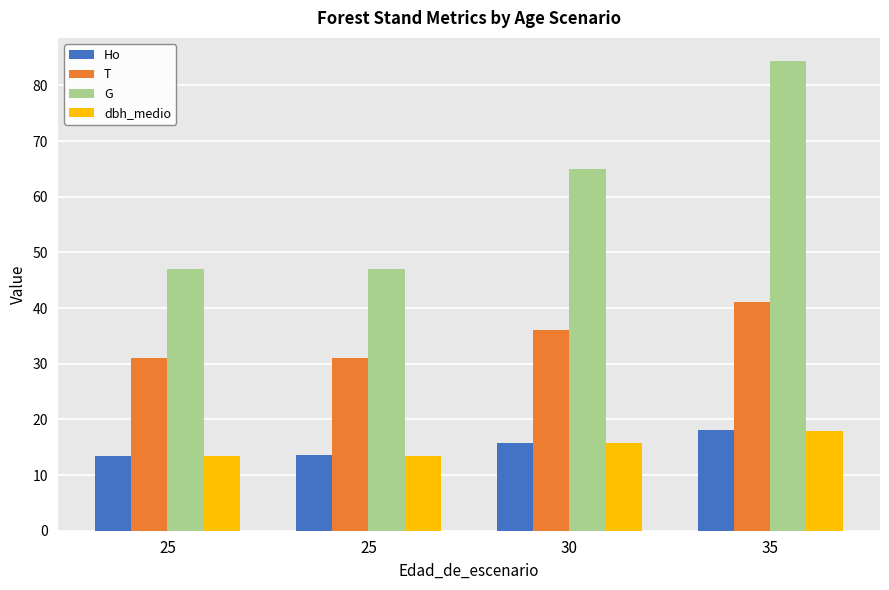

Is it true that T equals 31.0 at 25?

True